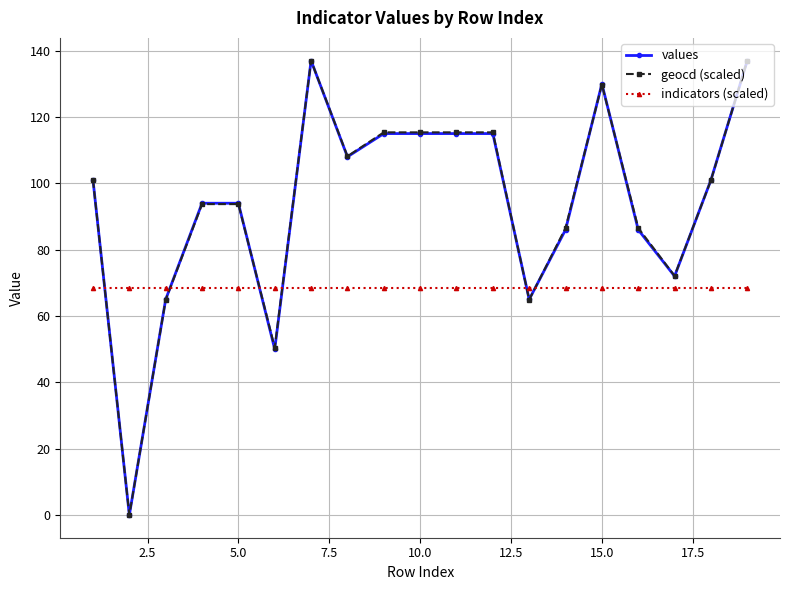

What is the value of the indicators (scaled) point at the 17th from the left?

68.5